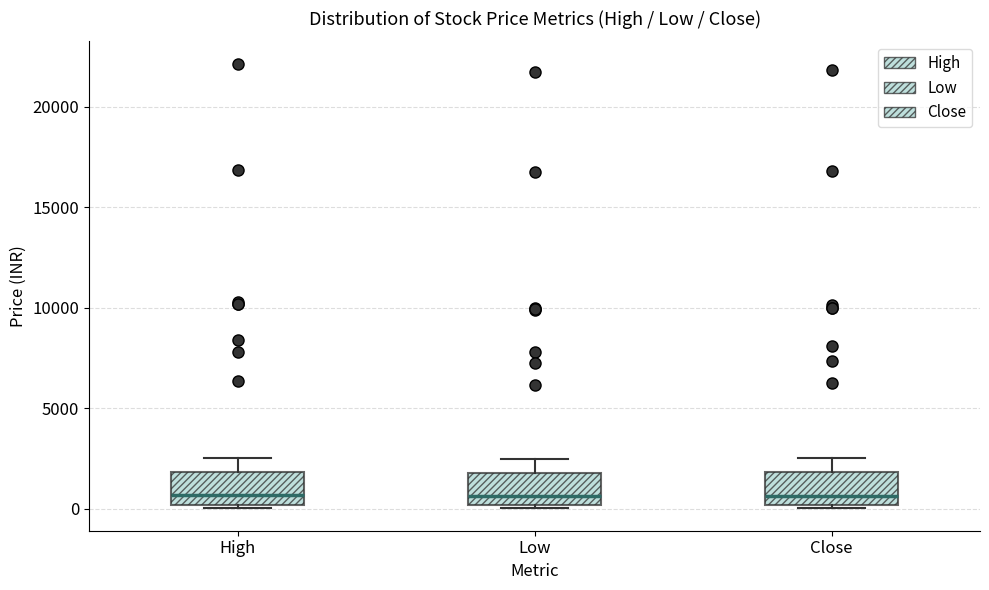

Where does the upper whisker of the box for Close end on the y-axis? The values are not printed on the chart, so give them approximately, as read against the axis.

2500